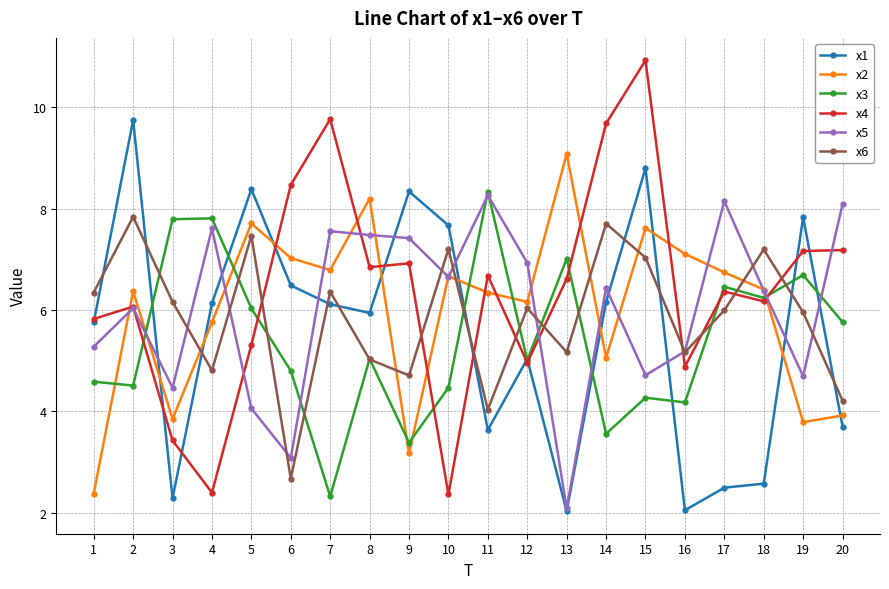

What is the value of the x2 point at the 11th from the left?

6.3